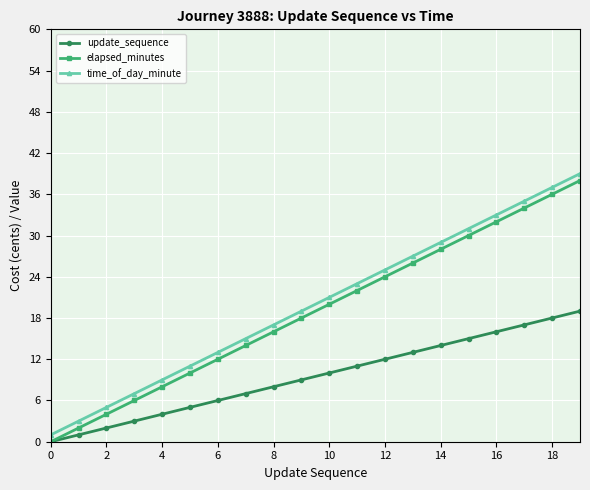

True or false: update_sequence and time_of_day_minute cross at least once.

False